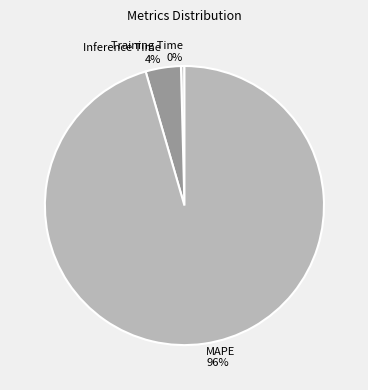

Do Inference Time and Training Time together represent more than half of the pie?

No